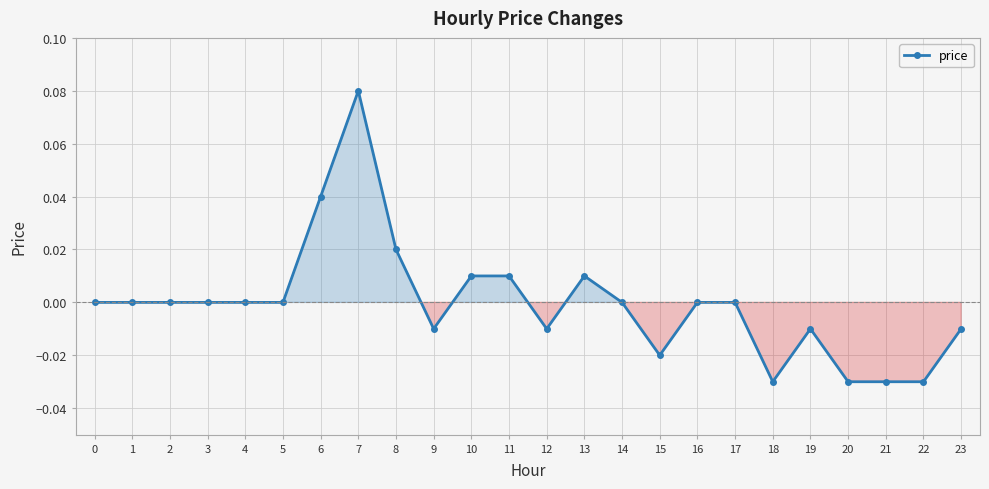

How many data points does each series have?

24